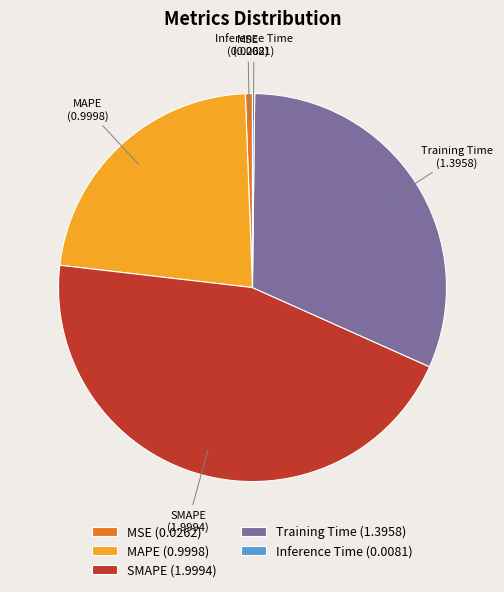

Is it true that Training Time is 32% of the pie?

True